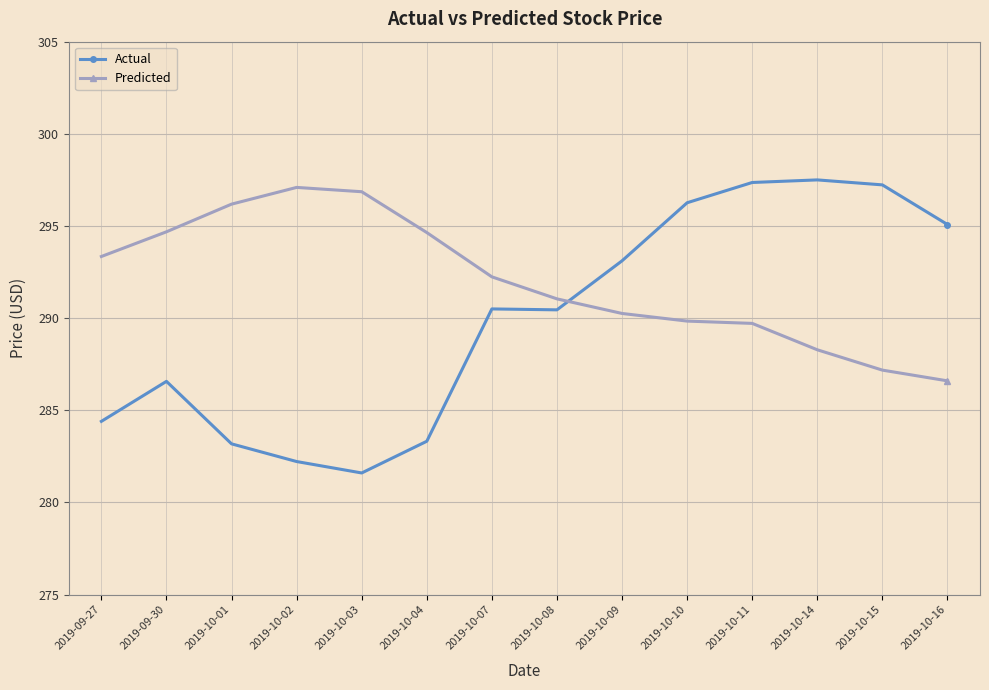

Which series ends up on top after the final intersection of Actual and Predicted?

Actual